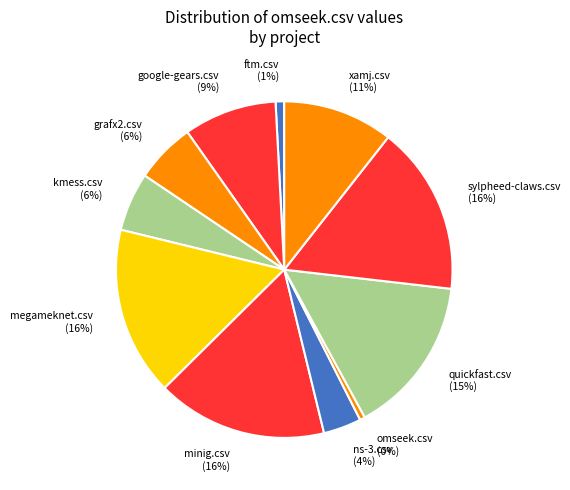

To the nearest percent, what is the average slice percentage?

9%